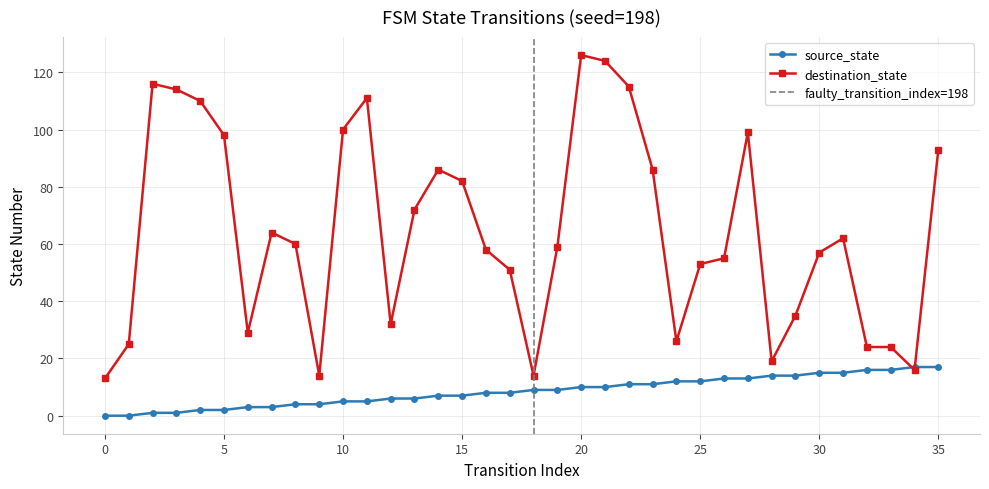

The source_state series shows 2 at 4. True or false?

True